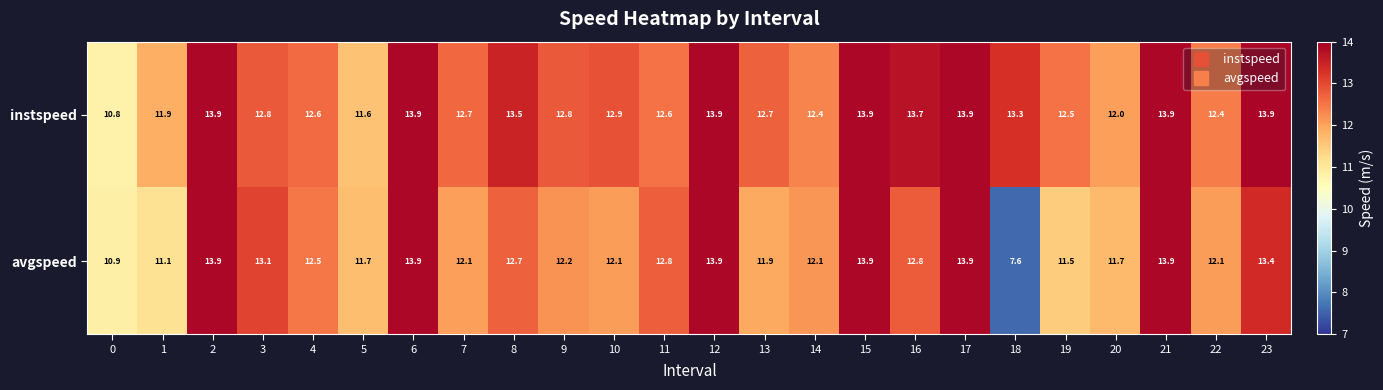

What is the total value across all series at 17?

27.8